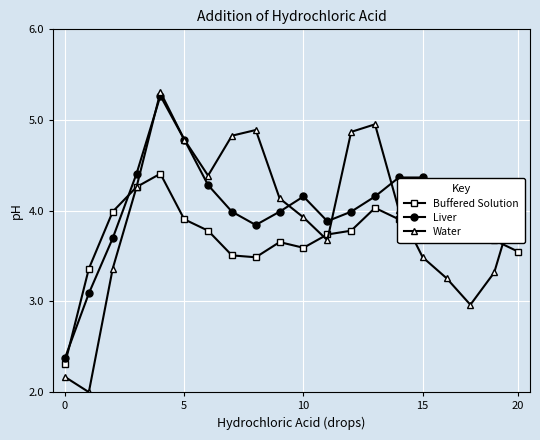

What is the minimum value shown in the chart?

2.0